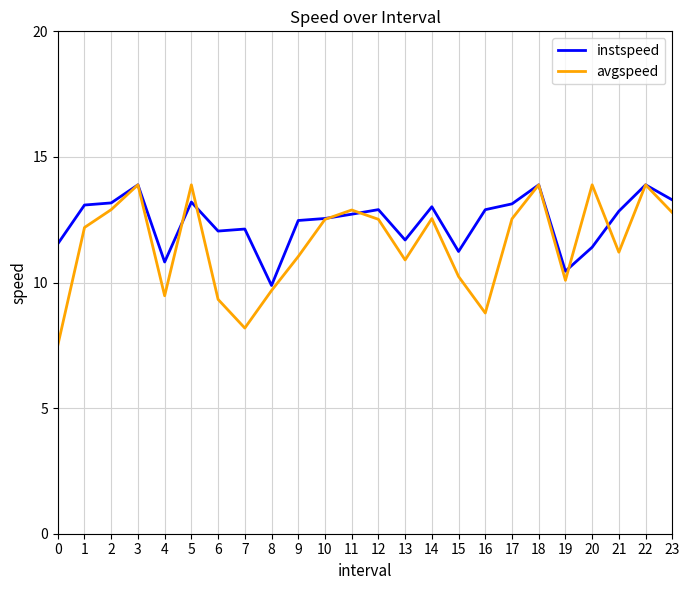

Does the chart display data point markers on the line(s)?

No